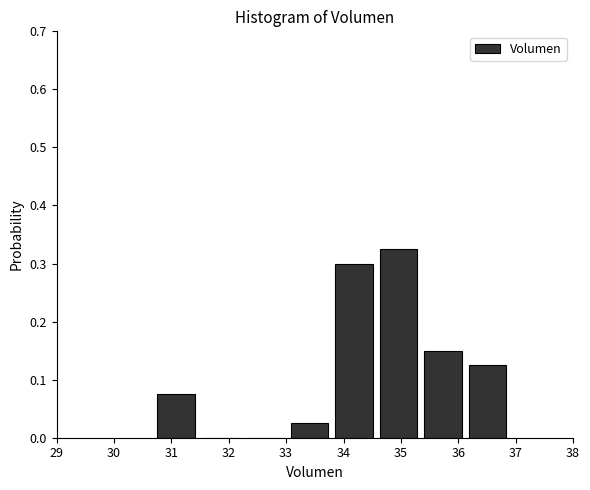

Reading left to right, list every bar in this chart as the range it spans on the x-axis followed by its height. Neither the bar edges nor the heights are printed on the chart, so give them approximately, as read against the axes.

30.7 to 31.5: 0.08
31.5 to 32.2: 0
32.2 to 33.0: 0
33.0 to 33.8: 0.03
33.8 to 34.6: 0.30
34.6 to 35.3: 0.33
35.3 to 36.1: 0.15
36.1 to 36.9: 0.13